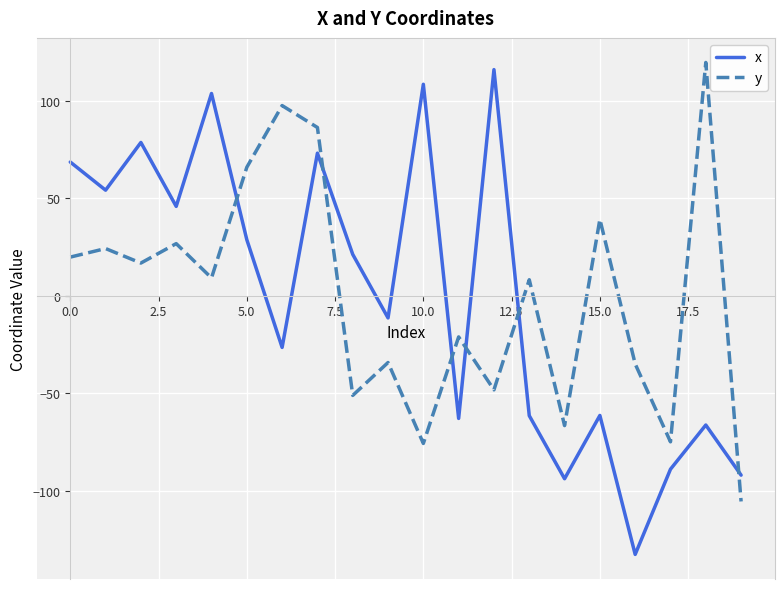

What is the highest value of the x series?

115.8